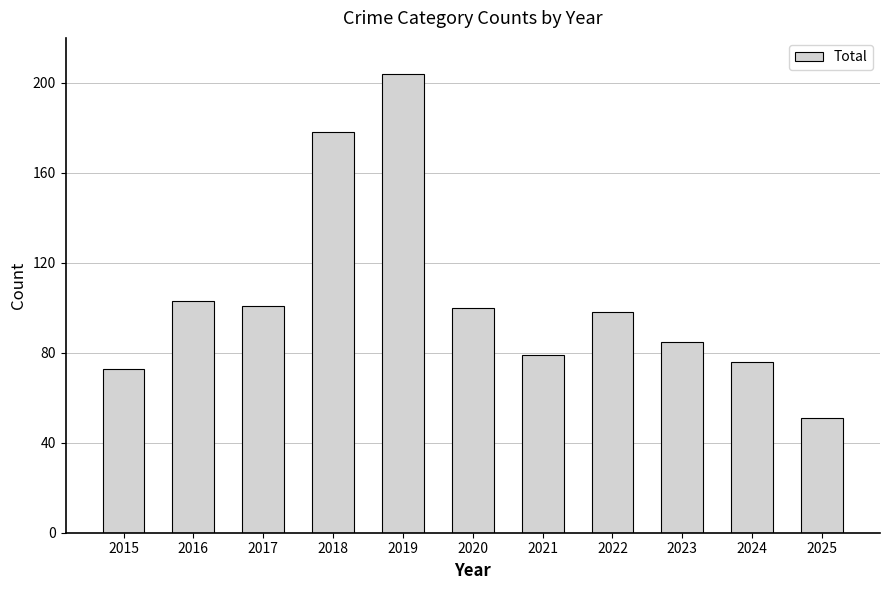

The chart shows a value of 97 at 2015. True or false?

False